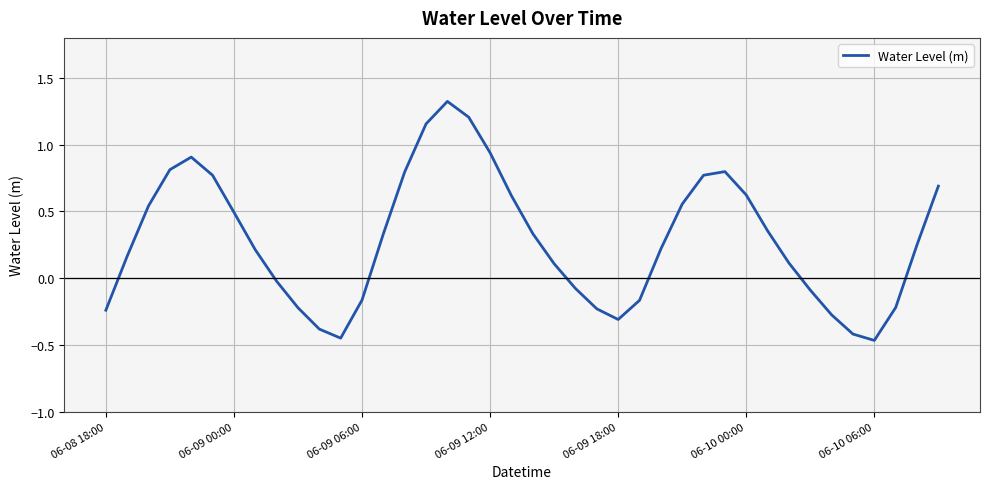

Is this an area chart (filled region under the line)?

No